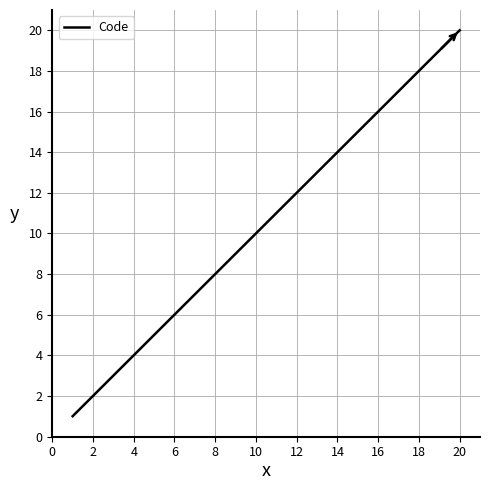

Count the number of categories in the chart.

20